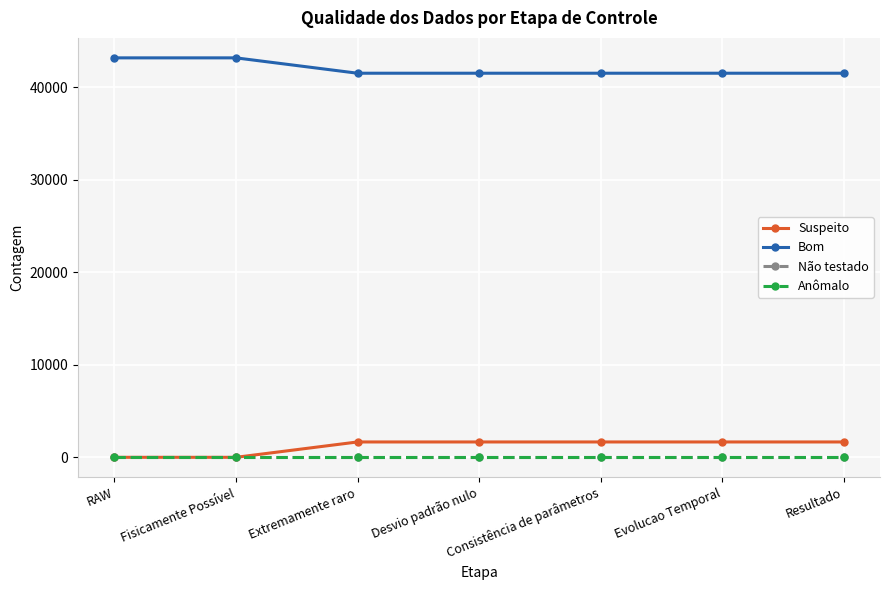

Reading left to right, extract all data points from this chart.

Suspeito: RAW=0	Fisicamente Possível=0	Extremamente raro=1660	Desvio padrão nulo=1660	Consistência de parâmetros=1660	Evolucao Temporal=1660	Resultado=1660
Bom: RAW=43180	Fisicamente Possível=43180	Extremamente raro=41520	Desvio padrão nulo=41520	Consistência de parâmetros=41520	Evolucao Temporal=41520	Resultado=41520
Não testado: RAW=0	Fisicamente Possível=0	Extremamente raro=0	Desvio padrão nulo=0	Consistência de parâmetros=0	Evolucao Temporal=0	Resultado=0
Anômalo: RAW=0	Fisicamente Possível=0	Extremamente raro=0	Desvio padrão nulo=0	Consistência de parâmetros=0	Evolucao Temporal=0	Resultado=0